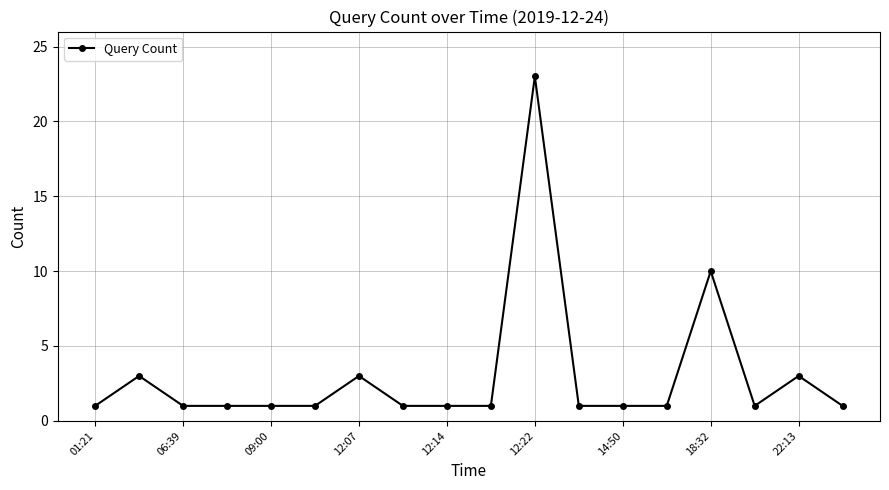

True or false: the data has more than 1 interior local peaks.

True